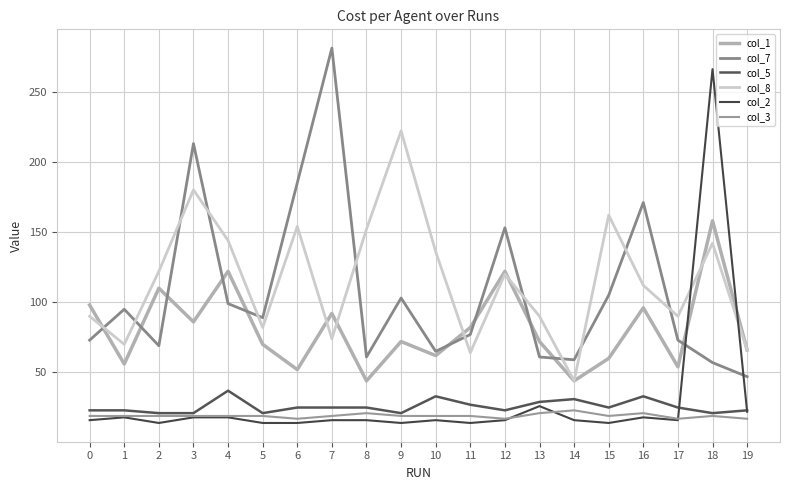

Which category has the lowest value in the col_7 series?

19